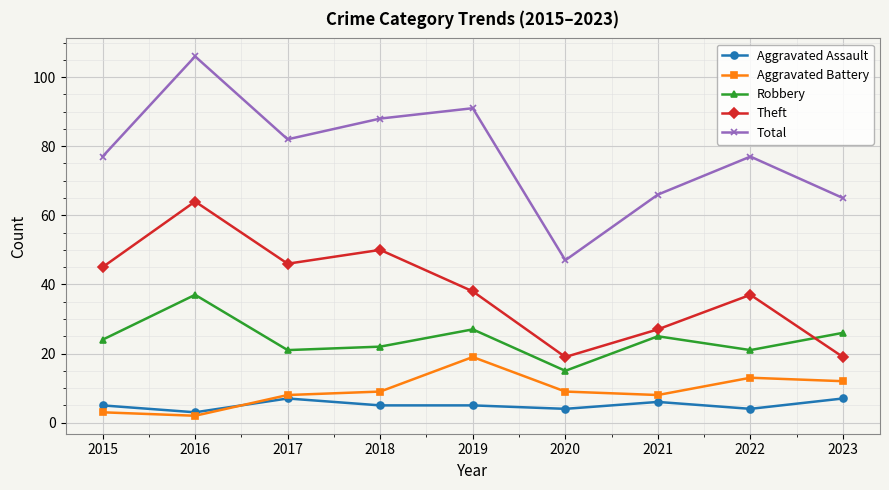

How many interior local peaks does the Aggravated Battery series have?

2